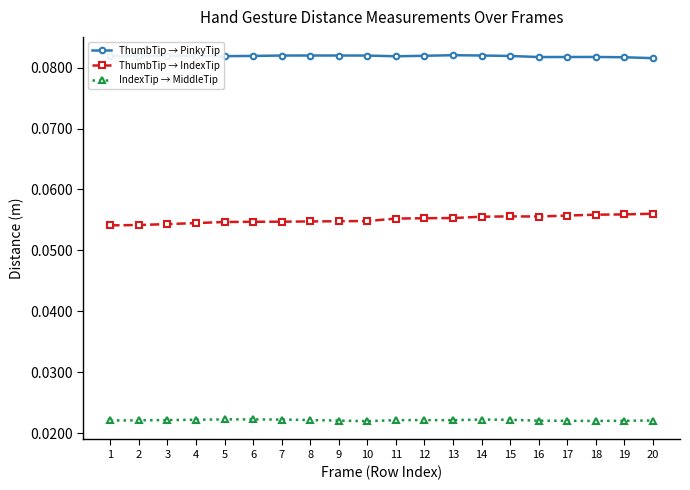

What is the sum of all ThumbTip → PinkyTip values?

1.6